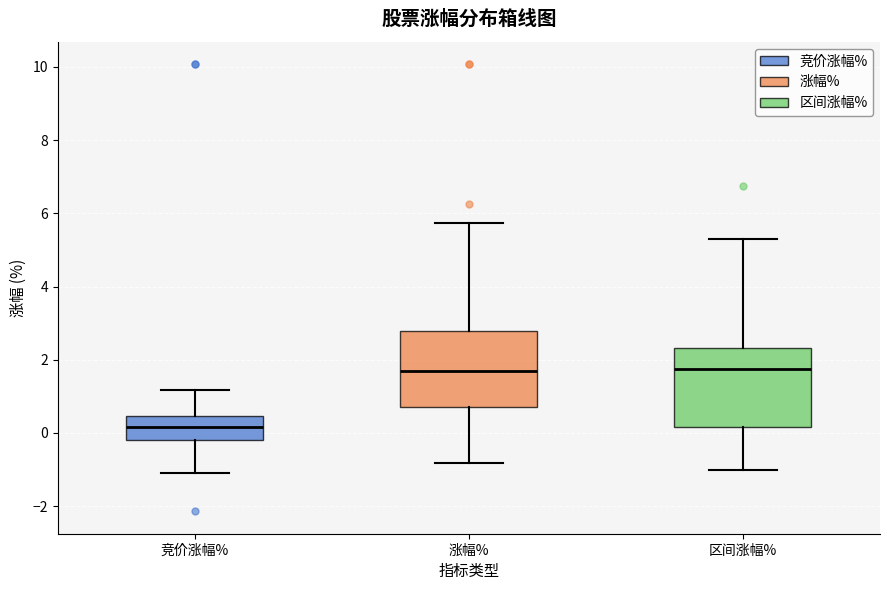

Reading left to right, read every box against the y-axis: the position of its median line, the range the box covers, and the ends of its whiskers. The values are not printed on the chart, so give them approximately, as read against the axis.

竞价涨幅%: median 0.2, box -0.2 to 0.4, whiskers -1.0 to 1.2
涨幅%: median 1.6, box 0.8 to 2.8, whiskers -0.8 to 5.8
区间涨幅%: median 1.8, box 0.2 to 2.4, whiskers -1.0 to 5.4